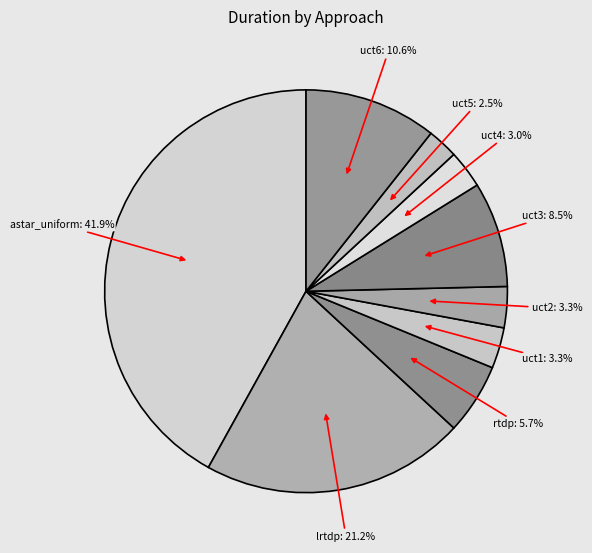

How many slices are in this pie chart?

9